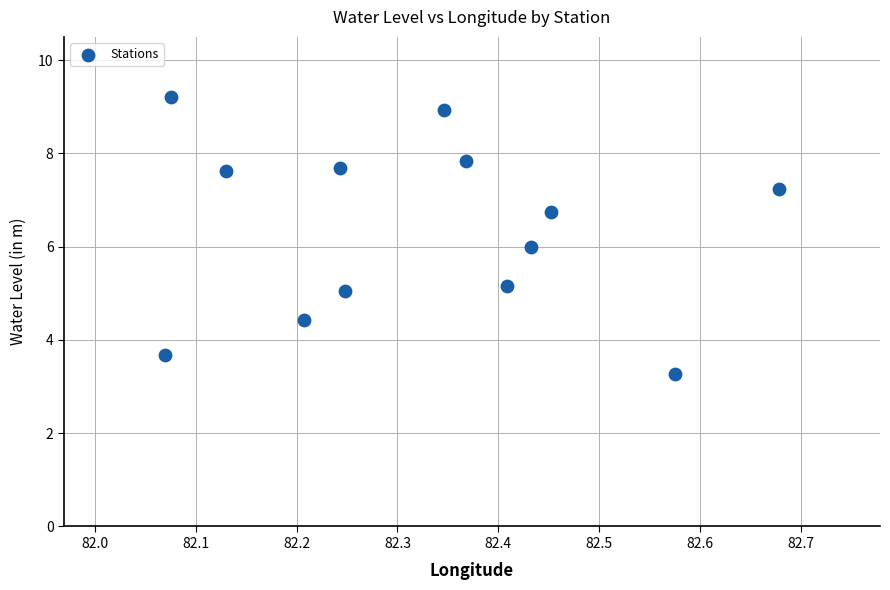

What is the range of Y values (max minus min)?

6.0